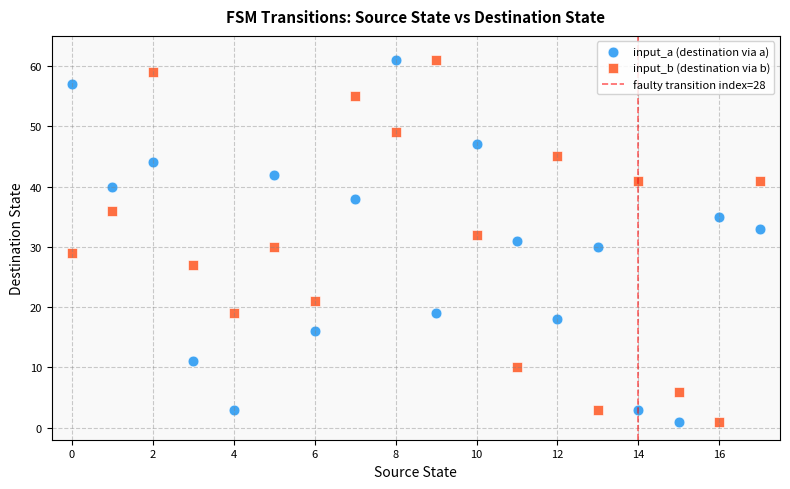

Across all data points, what is the range of Y values (max minus min)?

60